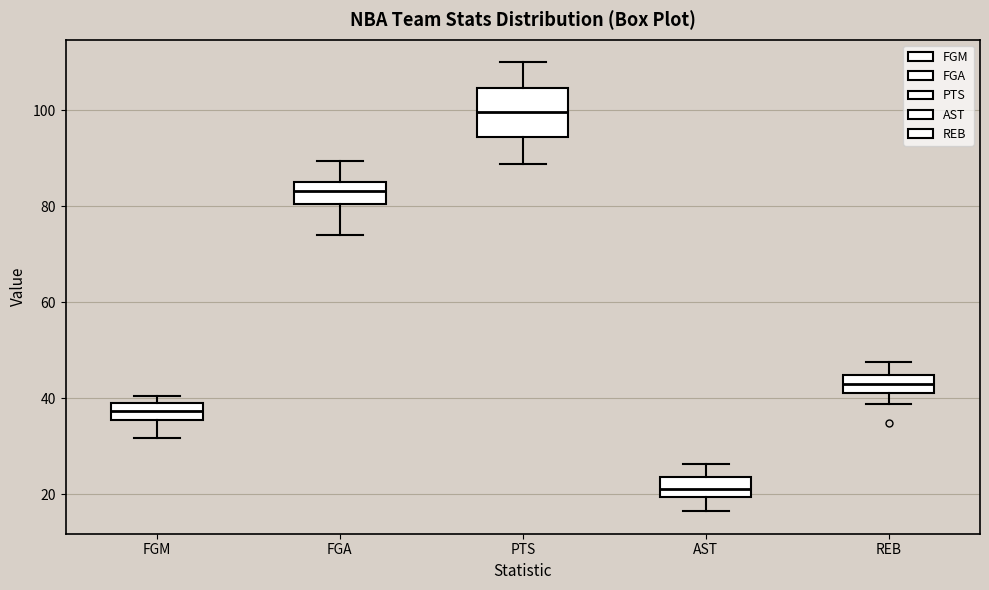

Which box is the tallest, from its lower edge to its upper edge?

PTS